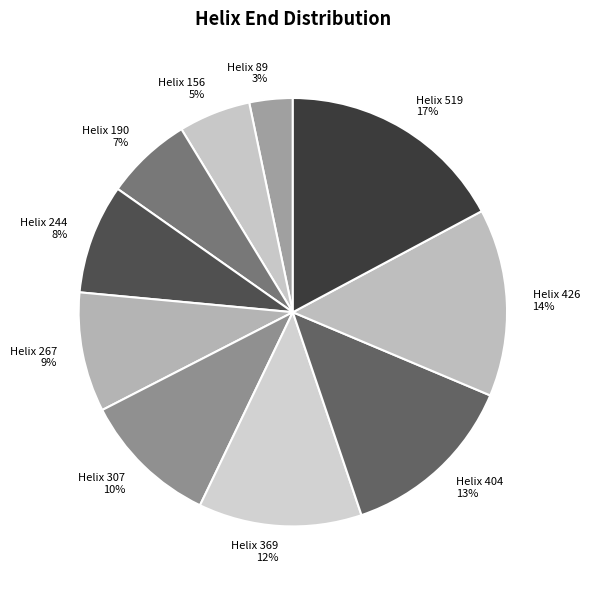

To the nearest percent, what is the average slice percentage?

10%